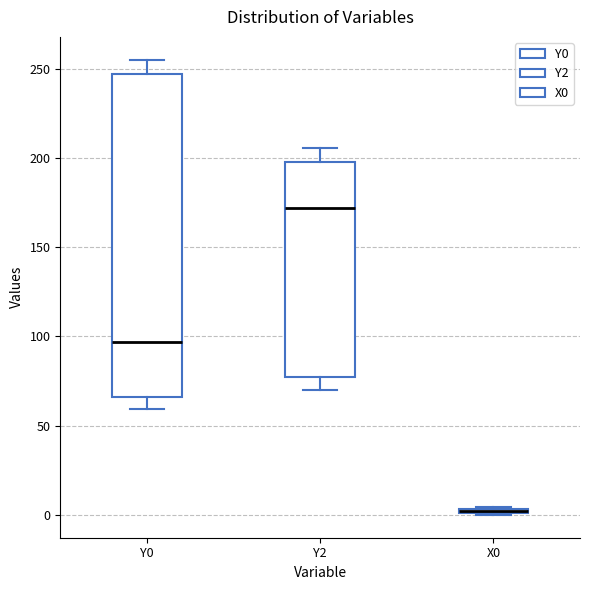

Where is the lower edge of the box for Y2 on the y-axis? The values are not printed on the chart, so give them approximately, as read against the axis.

75